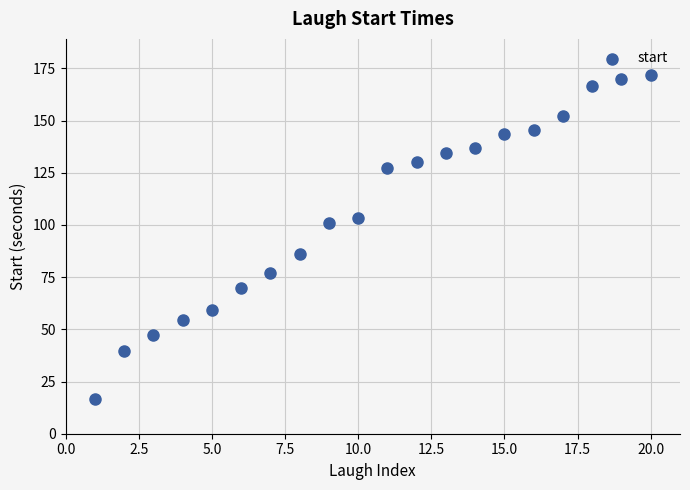

What is the range of Y values (max minus min)?

155.5